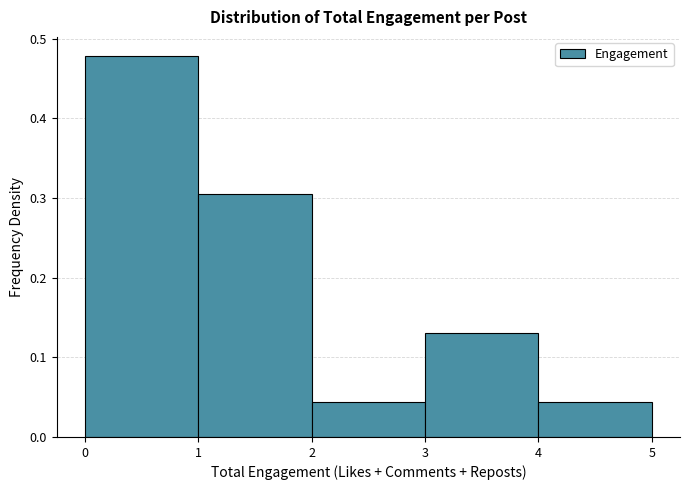

What is the height of the bar covering 2 to 3 on the x-axis? The values are not printed on the chart, so give them approximately, as read against the axis.

0.04